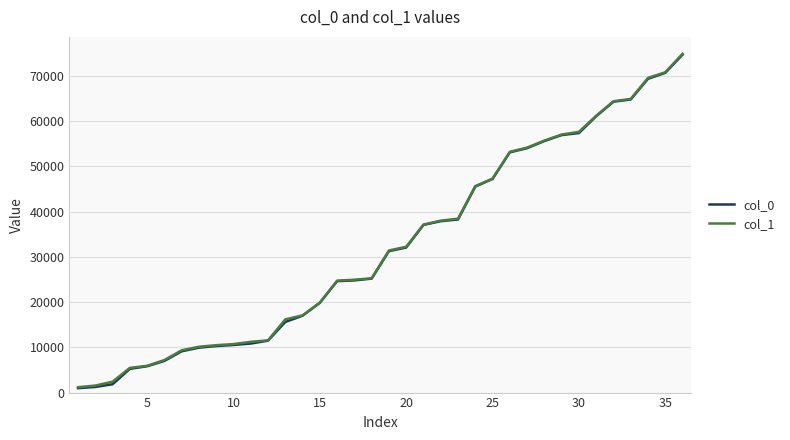

Which series has the widest spread of values?

col_0